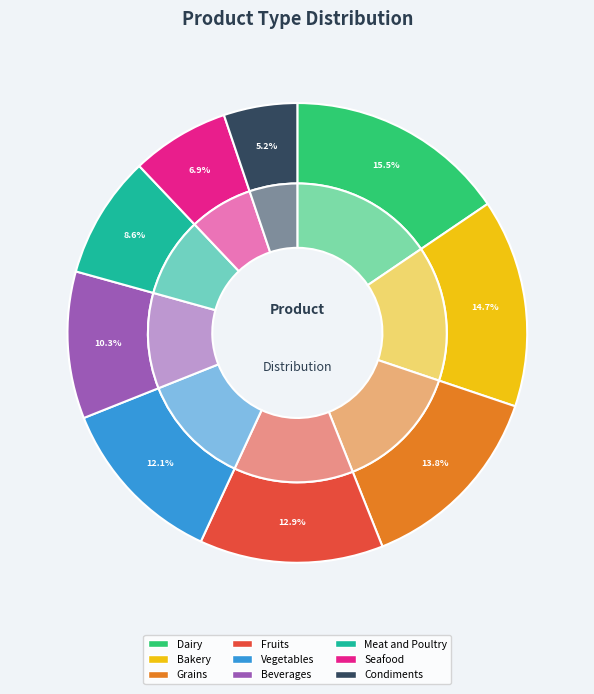

How much of the chart is everything except Bakery?

85.3%